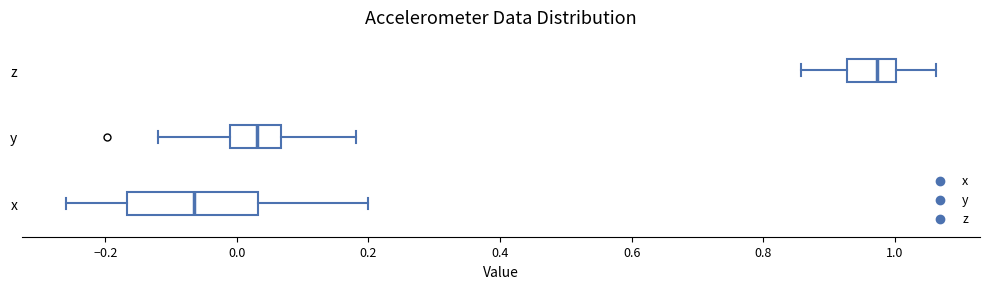

Where does the right whisker of the box for y end on the x-axis? The values are not printed on the chart, so give them approximately, as read against the axis.

0.18